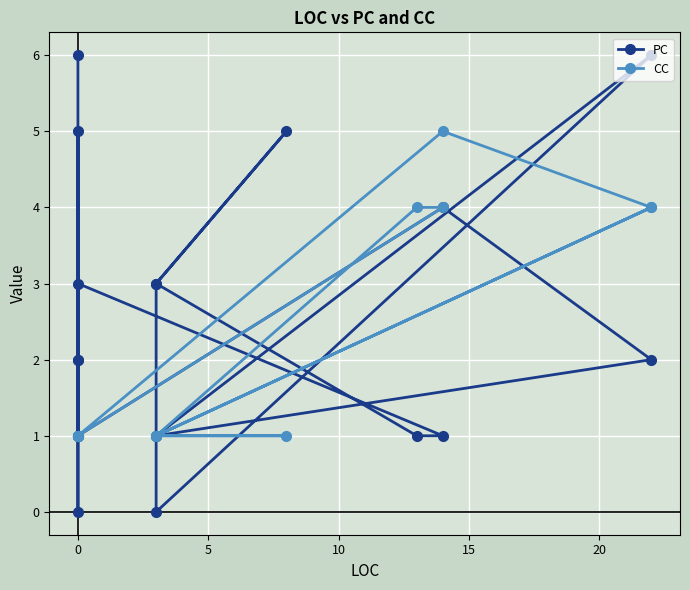

At how many categories does at least one series exceed 3?

8